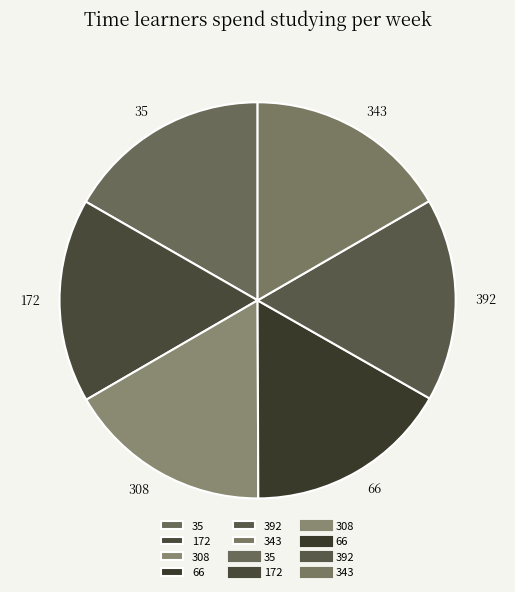

Is it true that 343 is 4% of the pie?

False